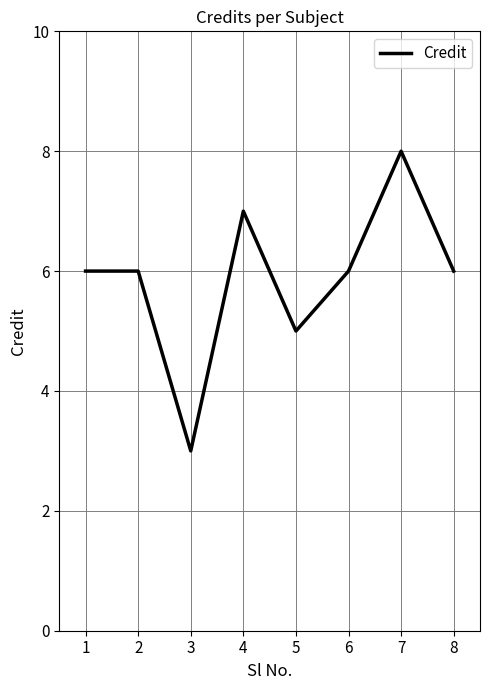

Approximately how many times larger is the value at 2 compared to 4?

0.9